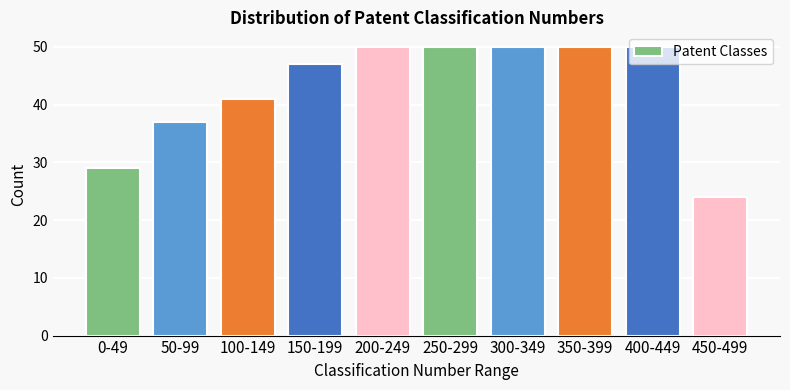

What value does the data have at 0-49?

29